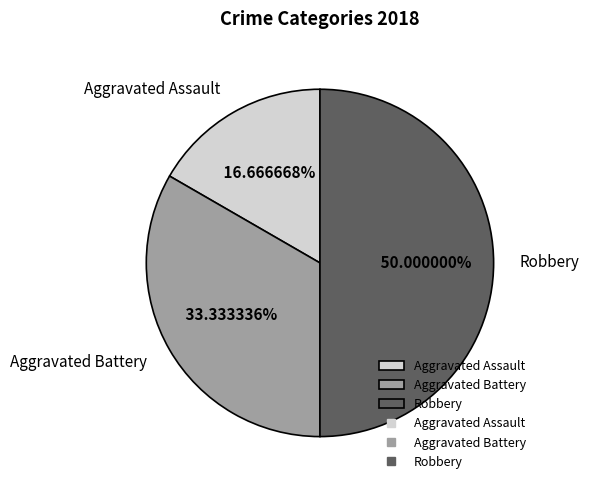

What is the smallest slice in the pie chart?

Aggravated Assault